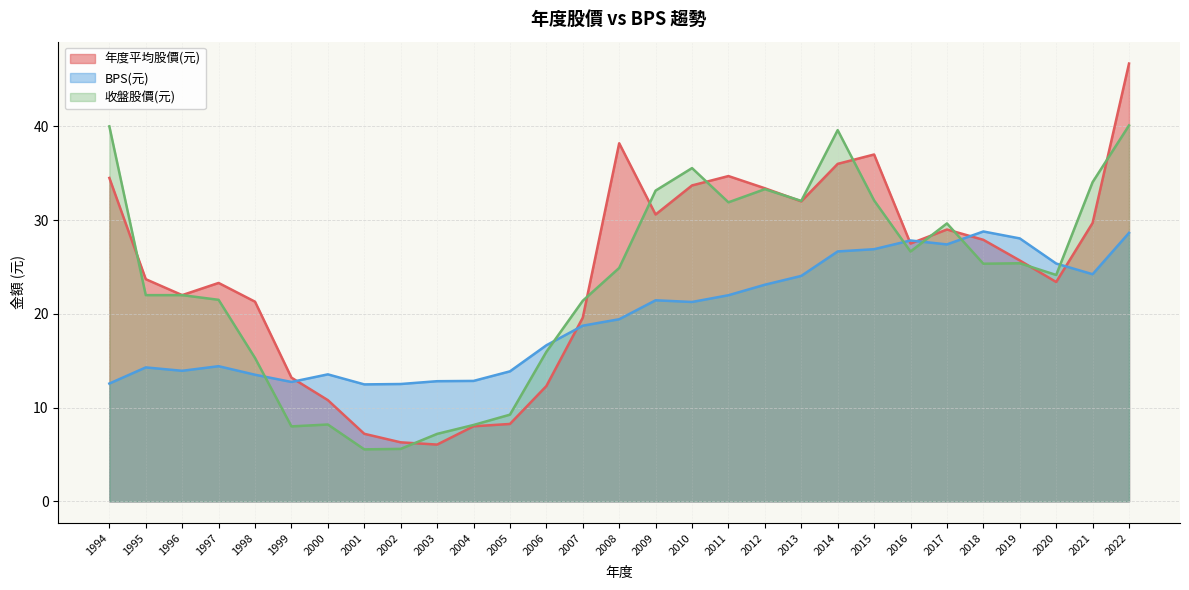

Which series has the widest spread of values?

年度平均股價(元)